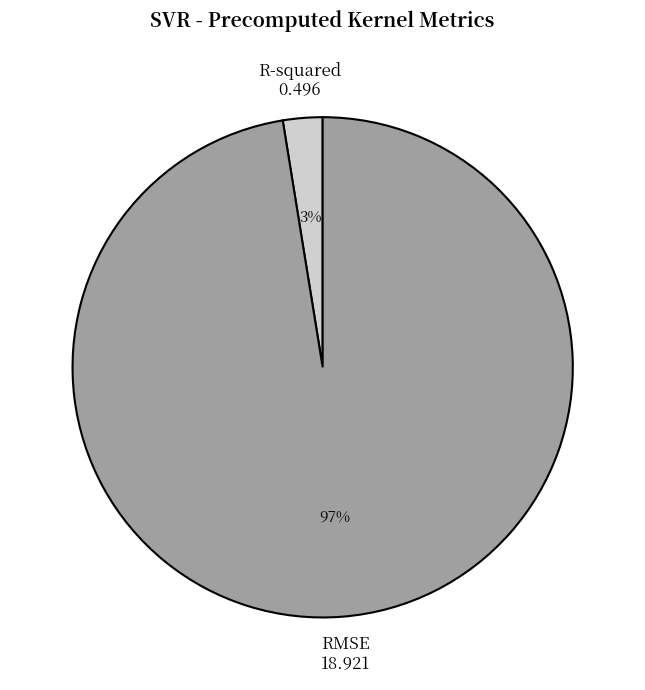

Combined, do R-squared and RMSE account for over 50%?

Yes